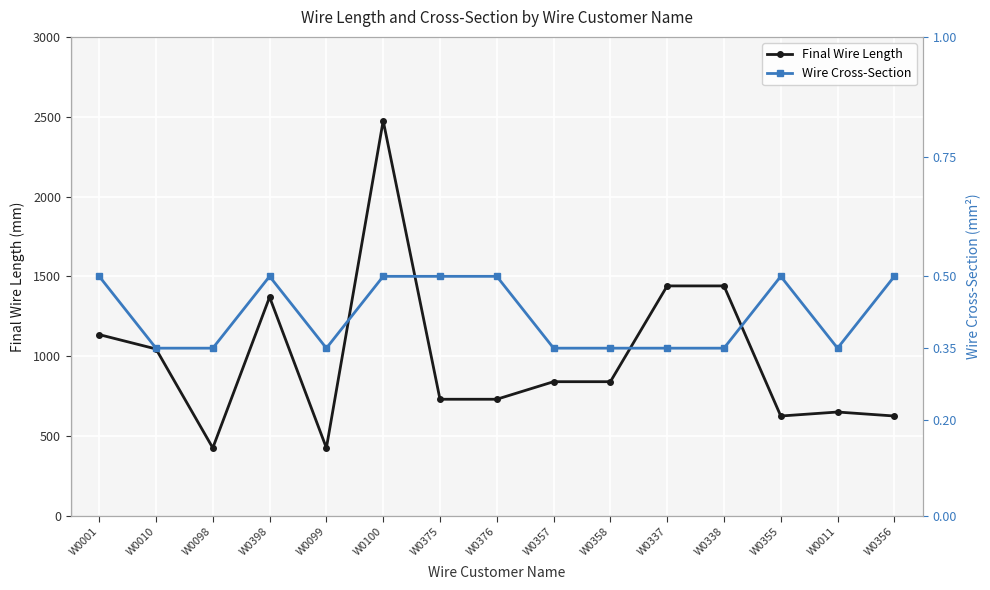

True or false: Final Wire Length and Wire Cross-Section cross at least once.

False